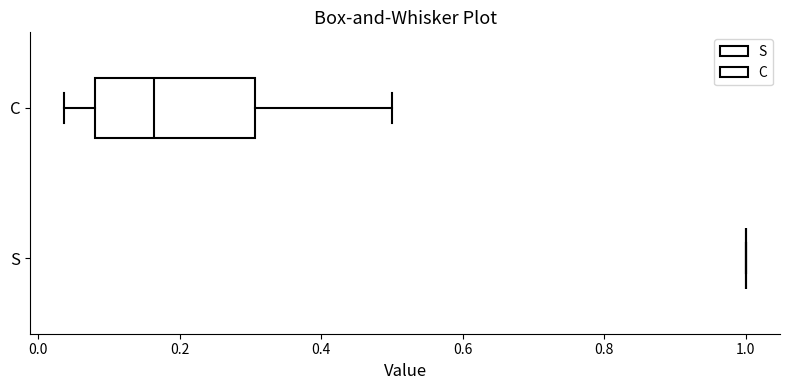

Reading bottom to top, read every box against the x-axis: the position of its median line, the range the box covers, and the ends of its whiskers. The values are not printed on the chart, so give them approximately, as read against the axis.

S: box collapsed to a line at 1.00, whiskers 1.00 to 1.00
C: median 0.16, box 0.08 to 0.30, whiskers 0.04 to 0.50